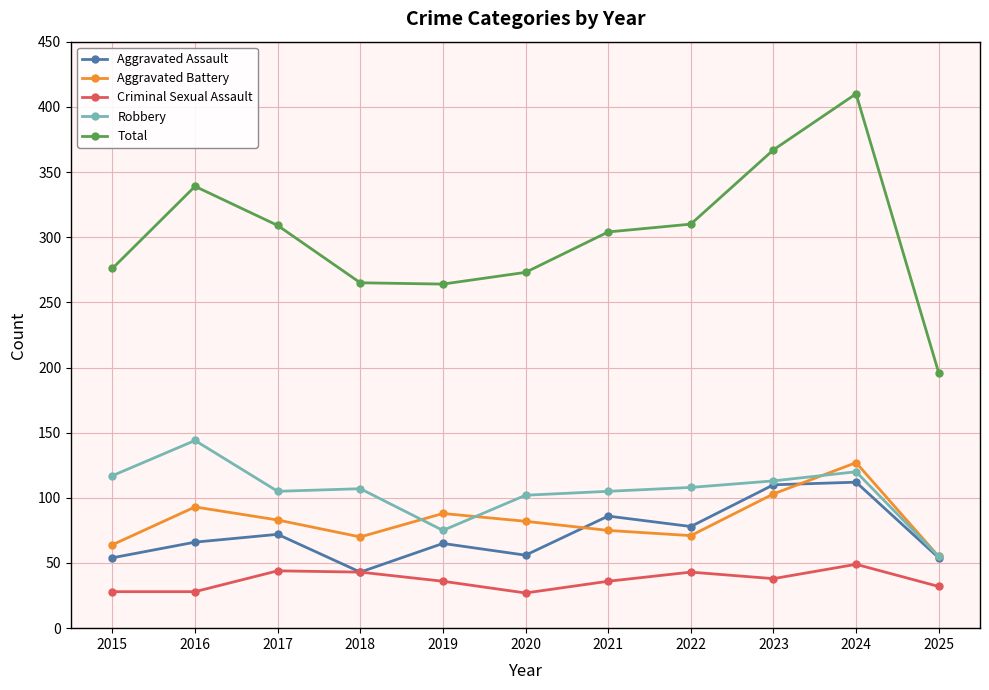

How many data points in Aggravated Battery are less than 82?

5